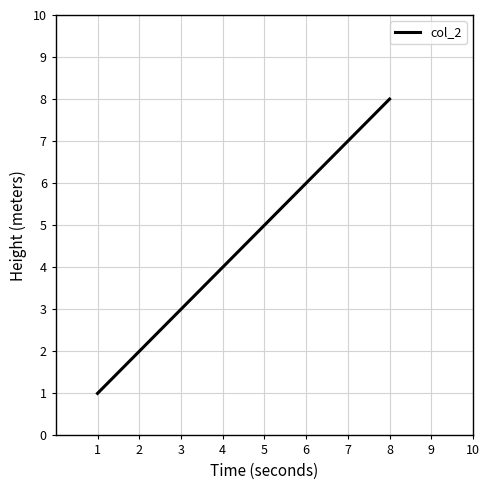

What is the maximum value shown in the chart?

8.0